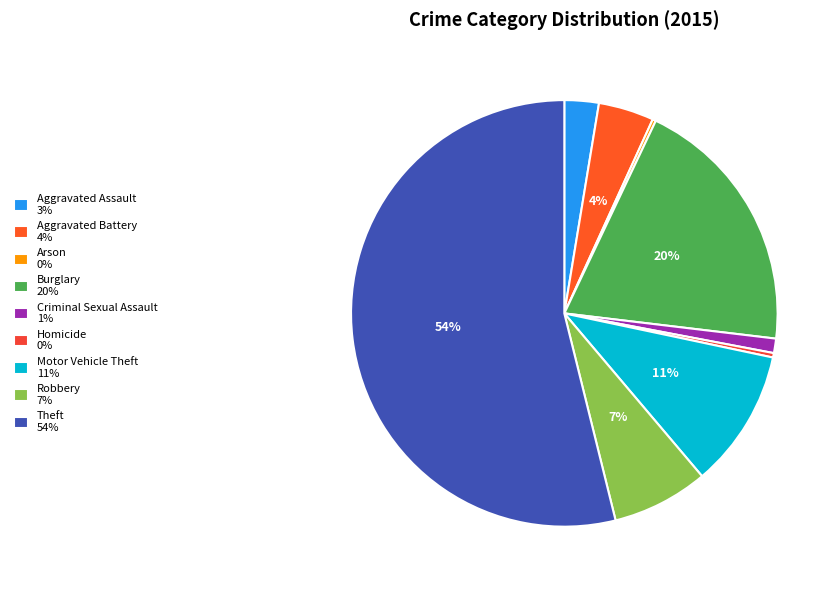

Rank the categories by value from lowest to highest.

Arson, Homicide, Criminal Sexual Assault, Aggravated Assault, Aggravated Battery, Robbery, Motor Vehicle Theft, Burglary, Theft